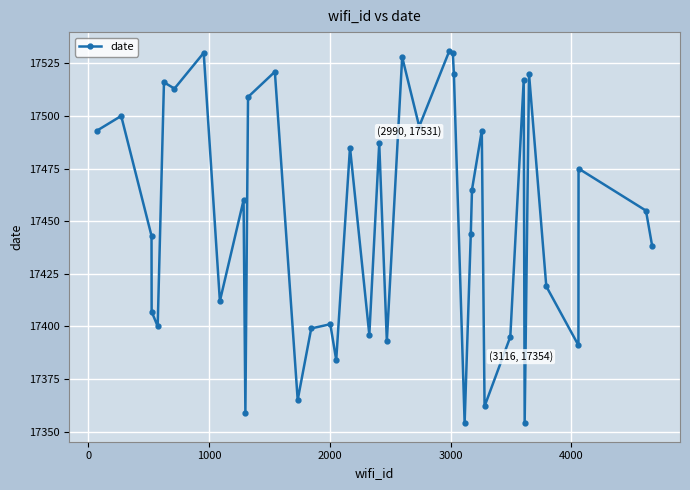

What is the difference between the maximum and second lowest values?

177